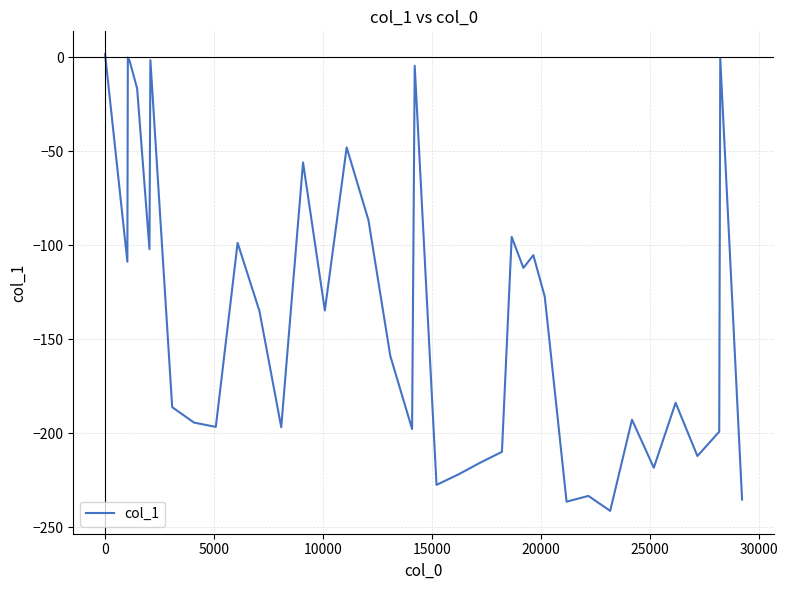

What is the smallest value displayed?

-241.4